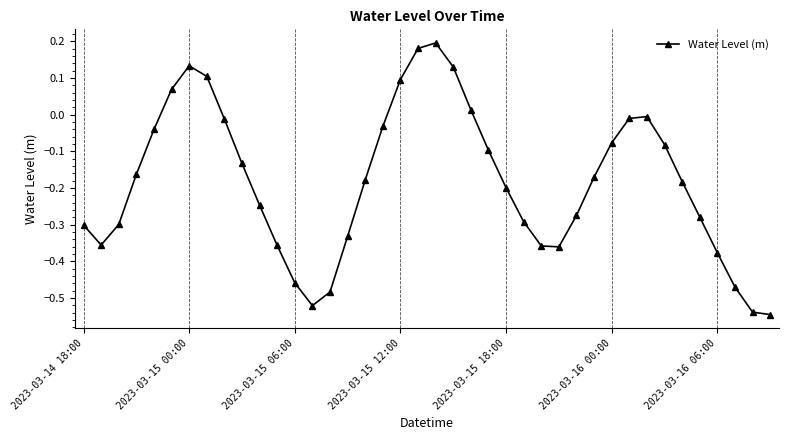

How many lines are shown in the chart?

1